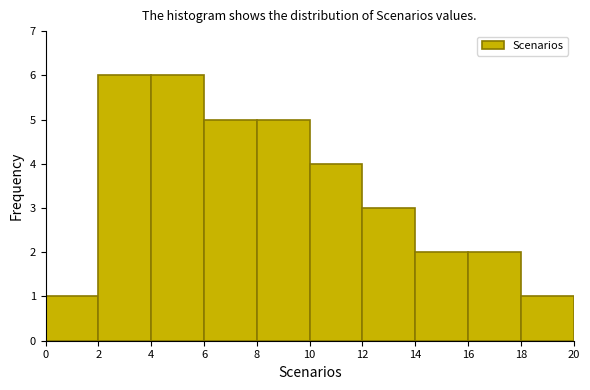

How tall is the bar that spans 16 to 18 on the x-axis? The values are not printed on the chart, so give them approximately, as read against the axis.

2